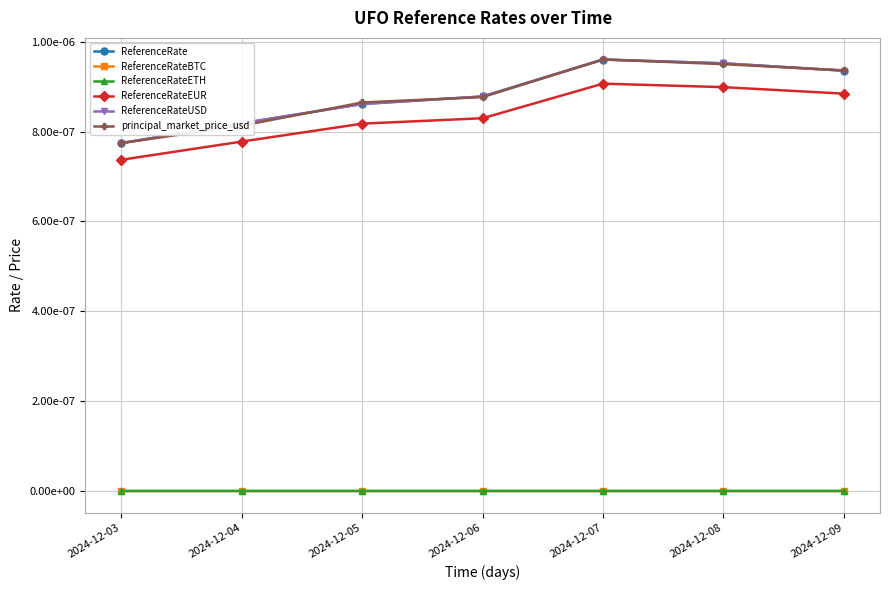

How many times do principal_market_price_usd and ReferenceRate cross each other?

6